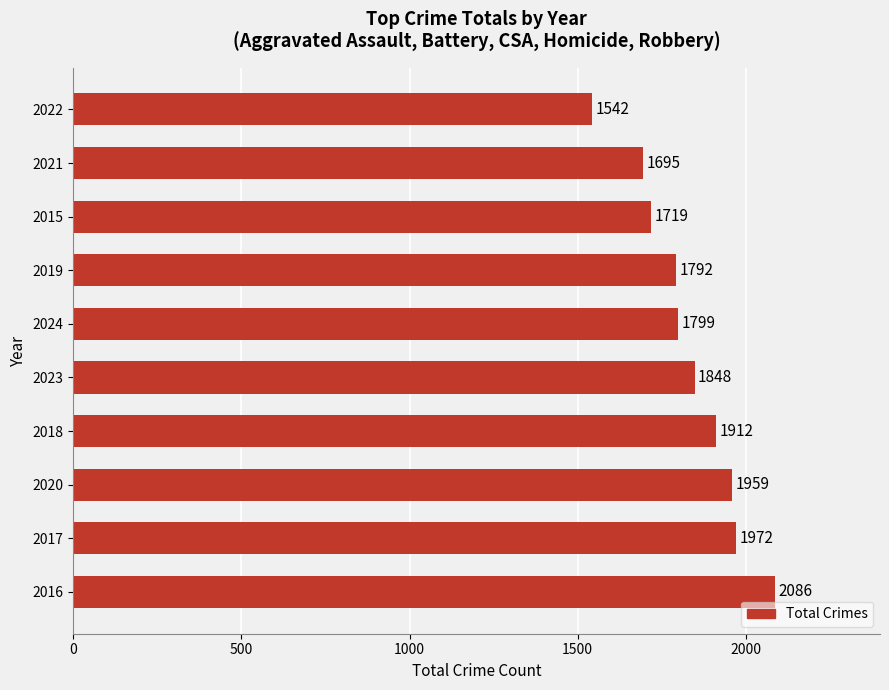

List the labels in order of value, largest first.

2016, 2017, 2020, 2018, 2023, 2024, 2019, 2015, 2021, 2022